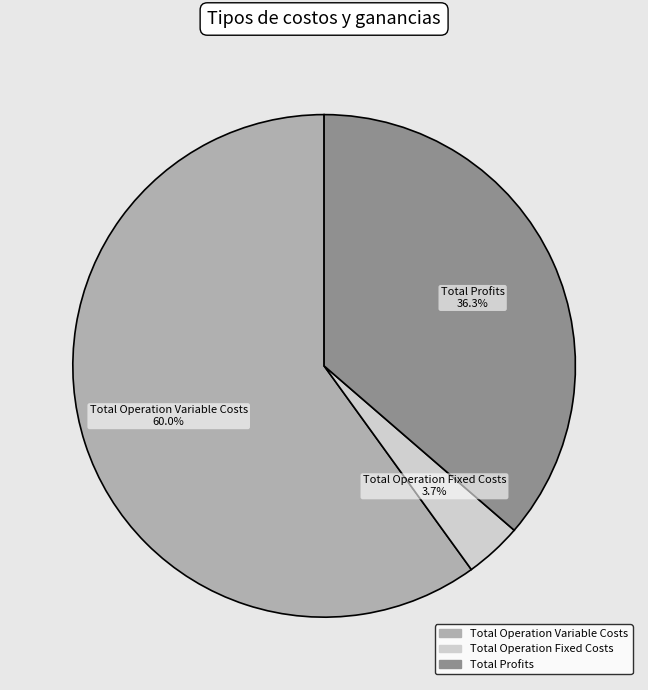

Does any single category account for the majority?

Yes